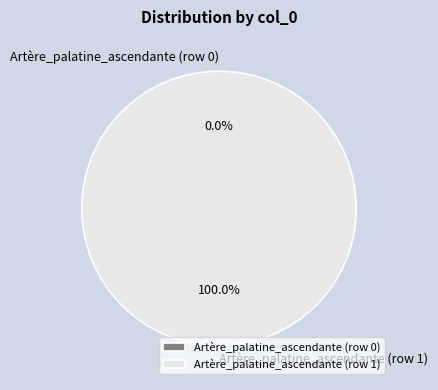

Does Artère_palatine_ascendante (row 0) represent more than half of the total?

No